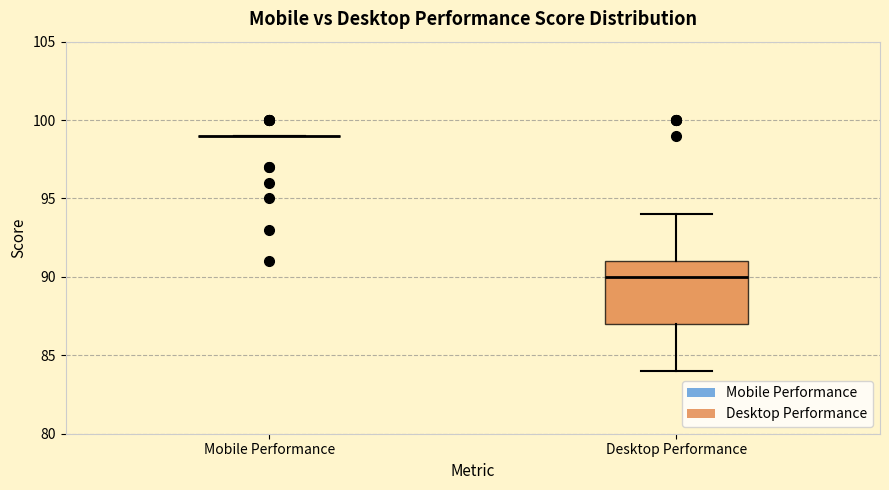

Comparing the boxes themselves (not the whiskers), which one is the tallest?

Desktop Performance